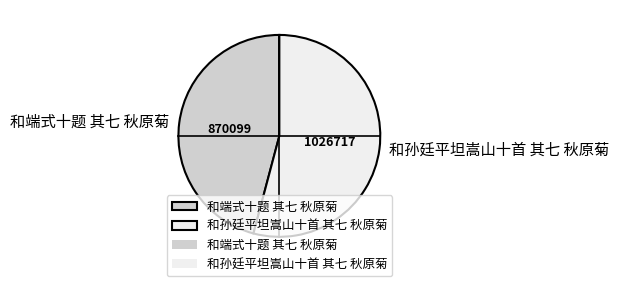

Approximately how many times larger is the value at 和端式十题 其七 秋原菊 compared to 和孙廷平坦嵩山十首 其七 秋原菊?

0.8